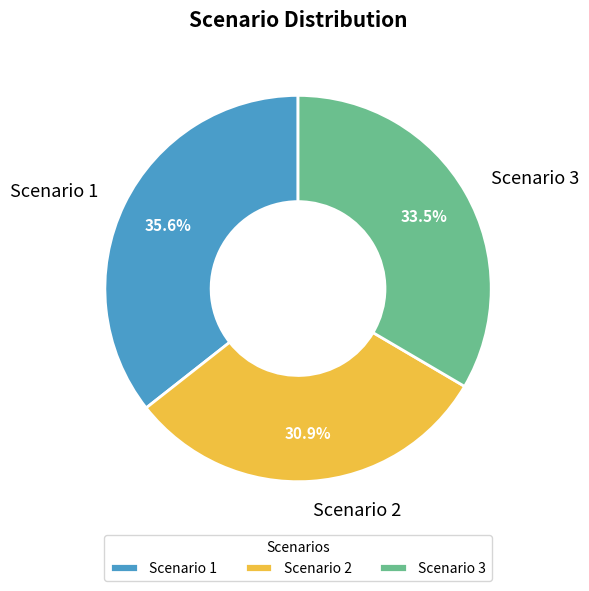

To the nearest percent, what is the difference between the Scenario 2 and Scenario 3 slice percentages?

3%